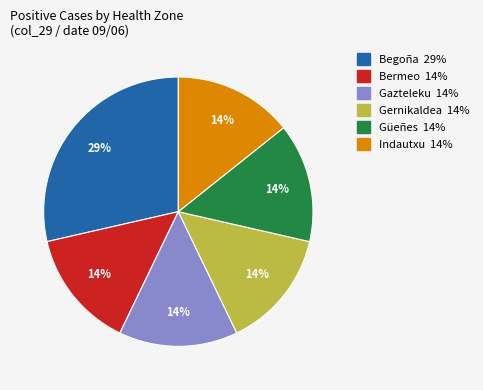

Does Gazteleku 14% account for over 50% of the chart?

No